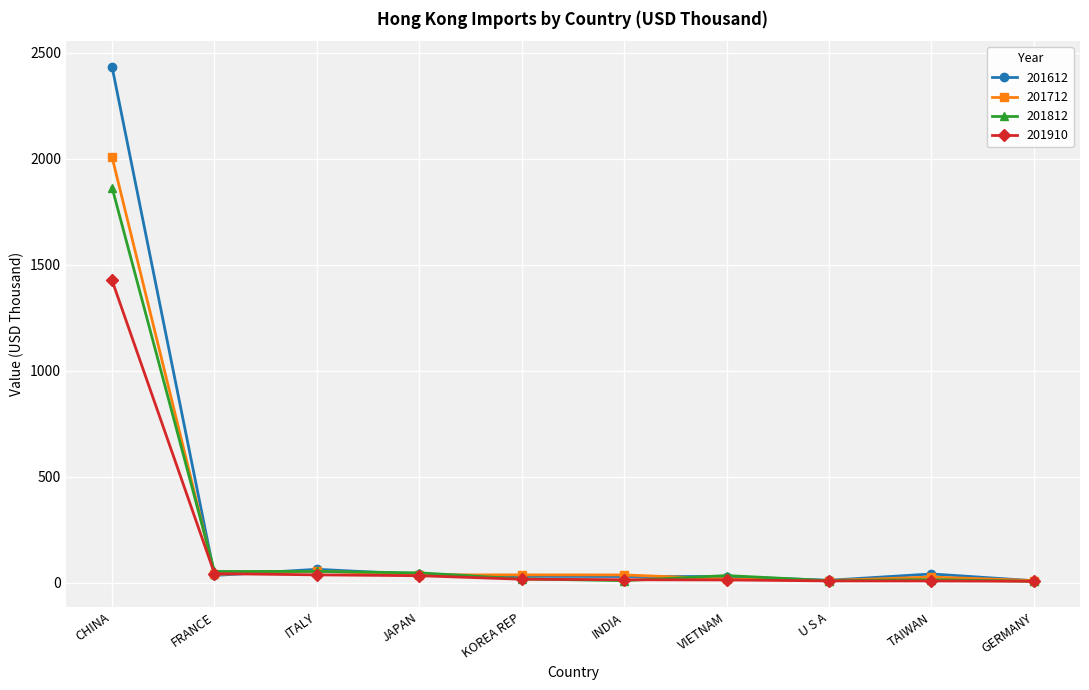

At which label is 201812 closest to 936?

ITALY